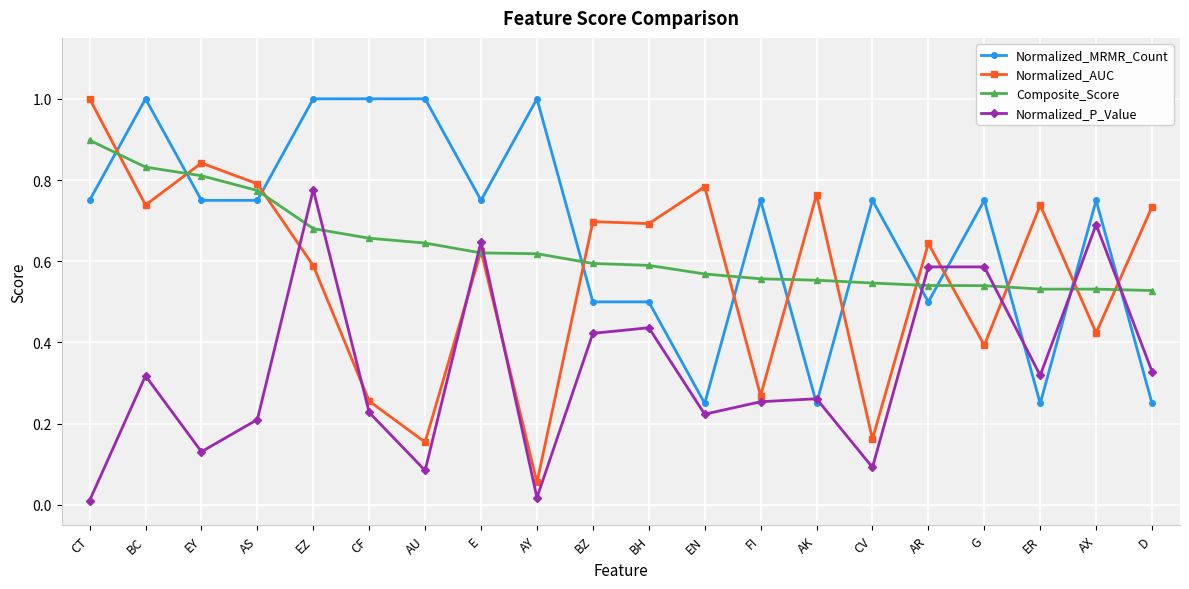

What position from the right is BC?

19